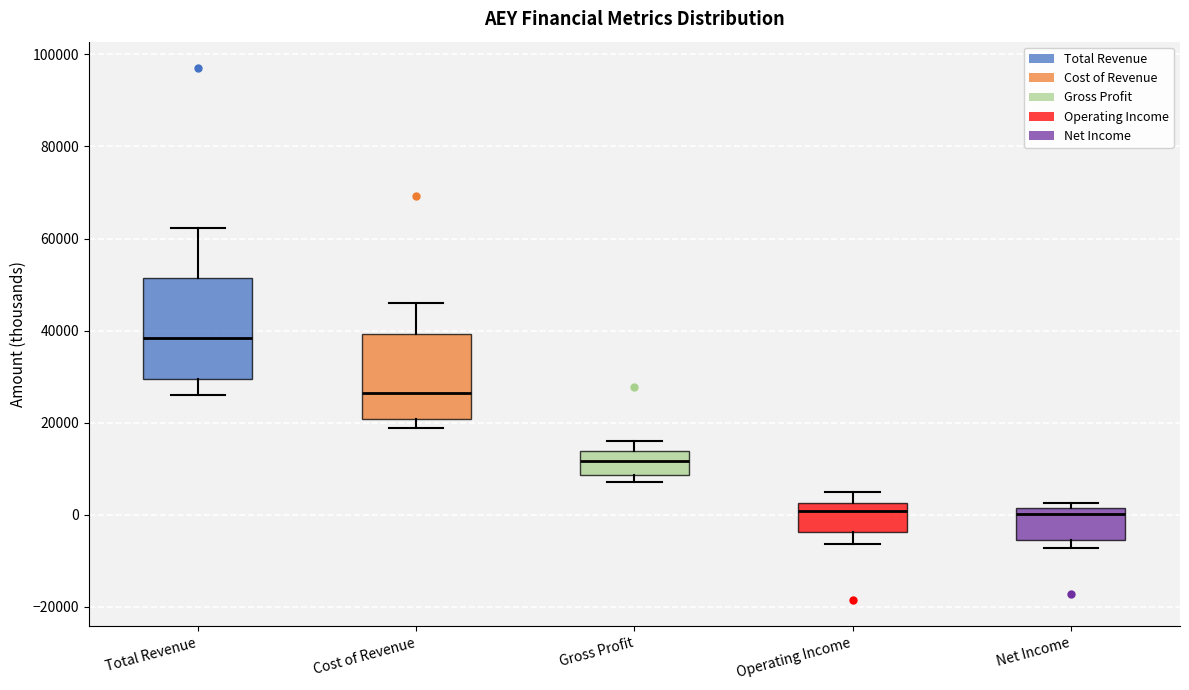

Reading left to right, transcribe this box plot: for each box, give where its median line is, the range the box spans, and where its two whiskers end, as read against the y-axis. The values are not printed on the chart, so give them approximately, as read against the axis.

Total Revenue: median 38000, box 30000 to 52000, whiskers 26000 to 62000
Cost of Revenue: median 26000, box 20000 to 40000, whiskers 18000 to 46000
Gross Profit: median 12000, box 8000 to 14000, whiskers 8000 (just below the box's lower edge) to 16000
Operating Income: median 0, box -4000 to 2000, whiskers -6000 to 4000
Net Income: median 0, box -6000 to 2000, whiskers -8000 to 2000 (just above the box's upper edge)